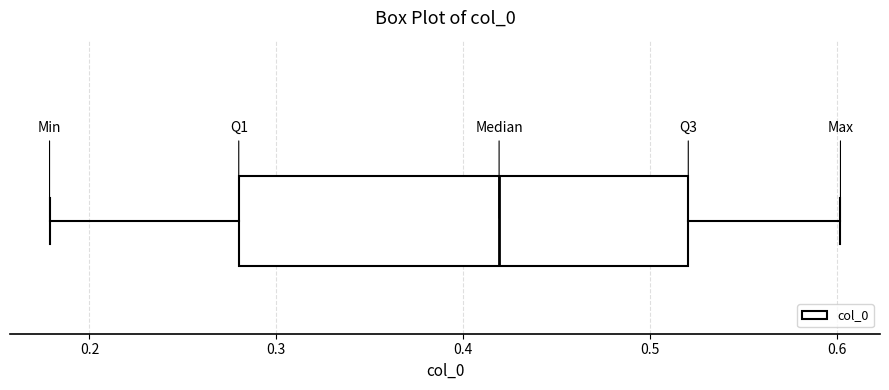

Transcribe this box plot: give where the median line is, the range the box spans, and where the two whiskers end, as read against the x-axis. The values are not printed on the chart, so give them approximately, as read against the axis.

median 0.42, box 0.28 to 0.52, whiskers 0.18 to 0.60